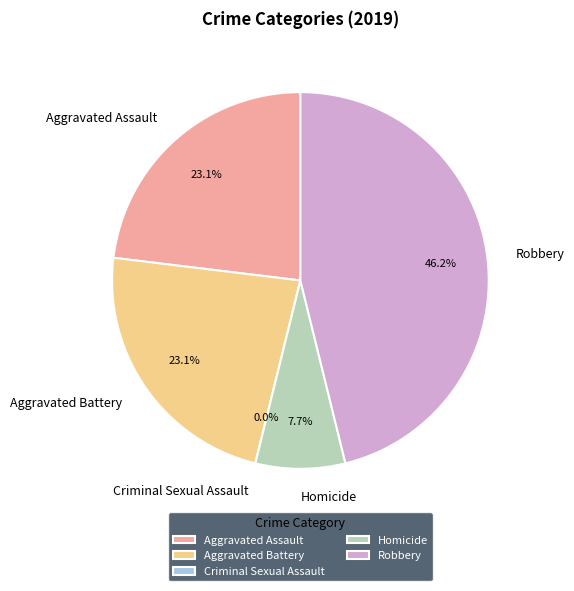

To the nearest percent, what portion does Aggravated Battery represent?

23%